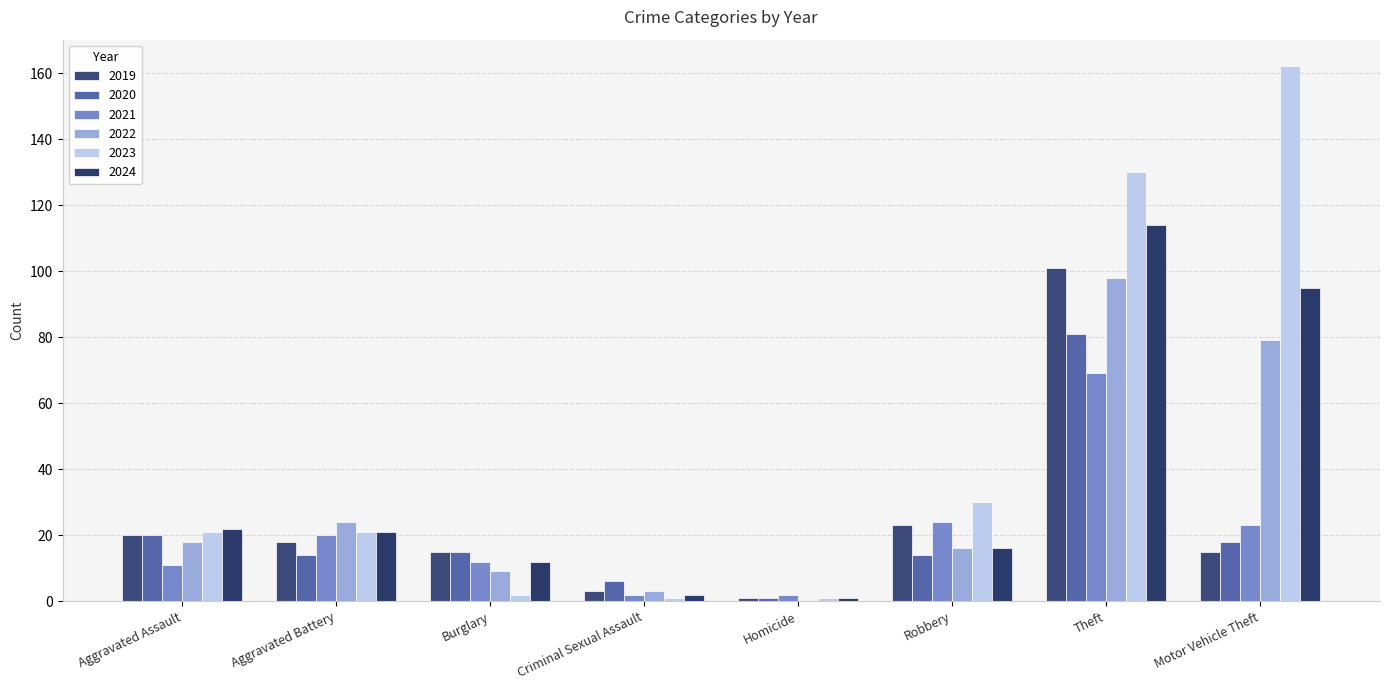

True or false: 2019 has a value of 101 at Theft.

True